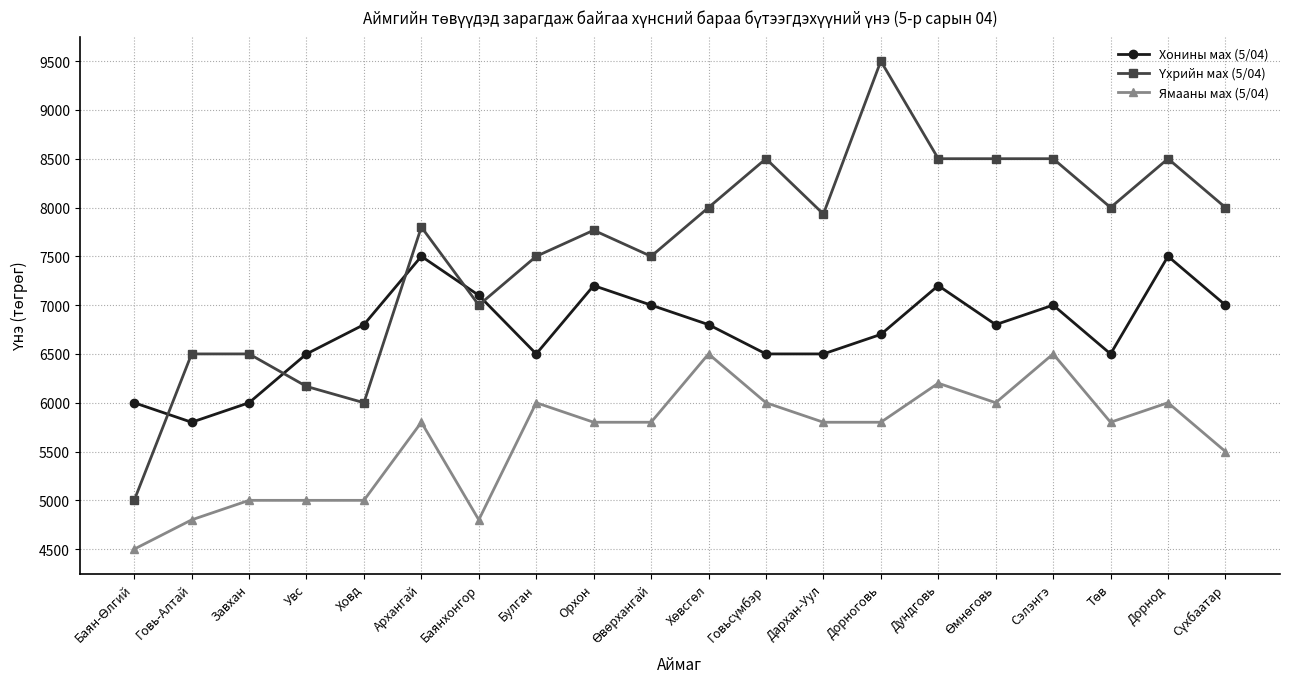

What is the difference between the highest and lowest values at Баянхонгор?

2300